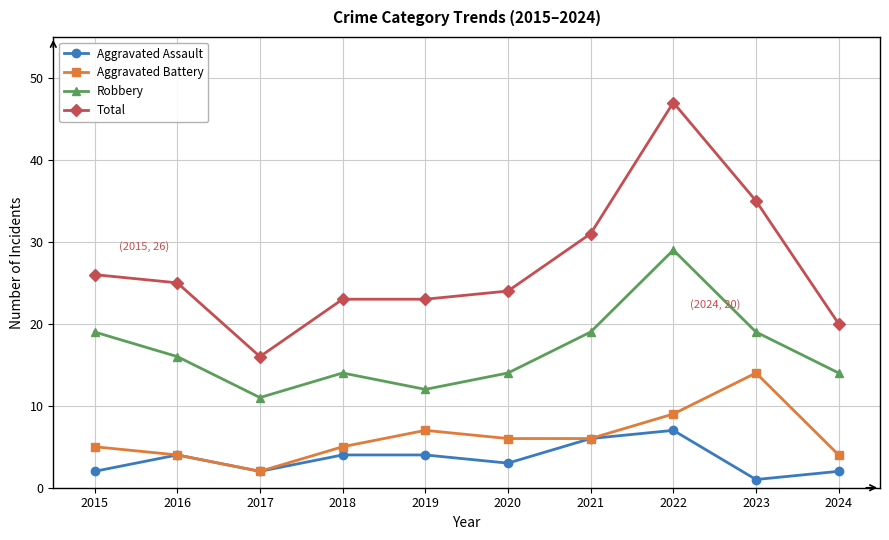

What is the approximate value of Total at 2016?

25